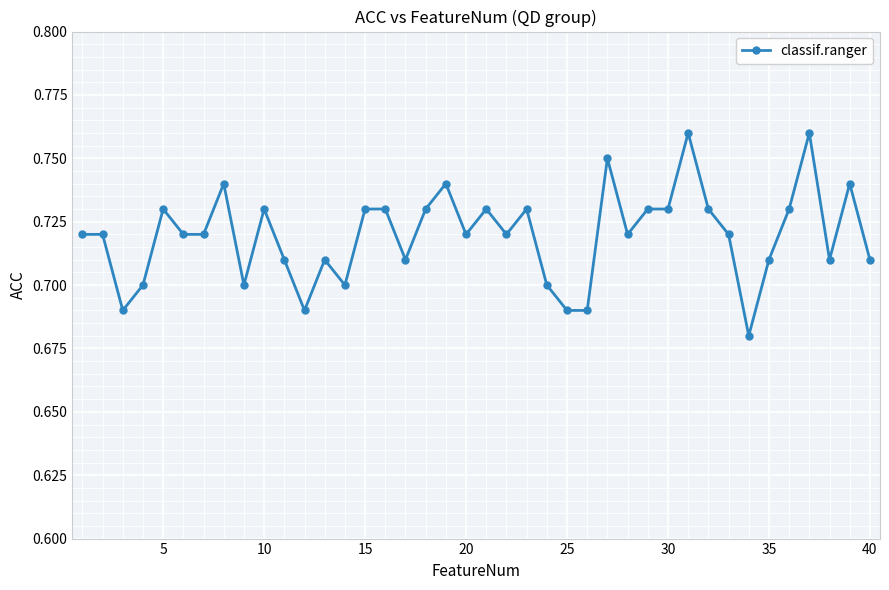

True or false: the data has more than 2 interior local peaks.

True